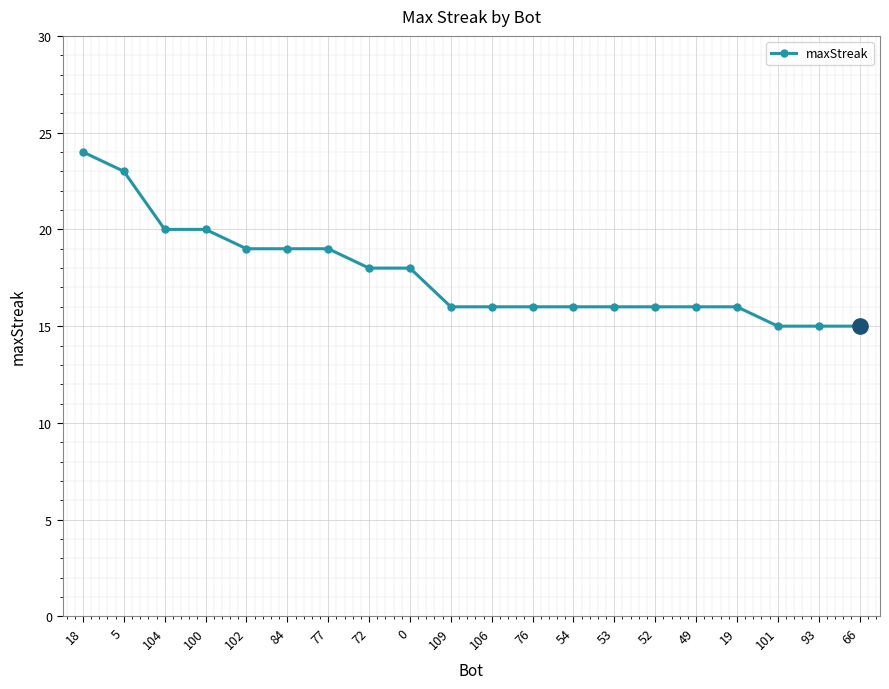

Which category has the highest value across all series?

18